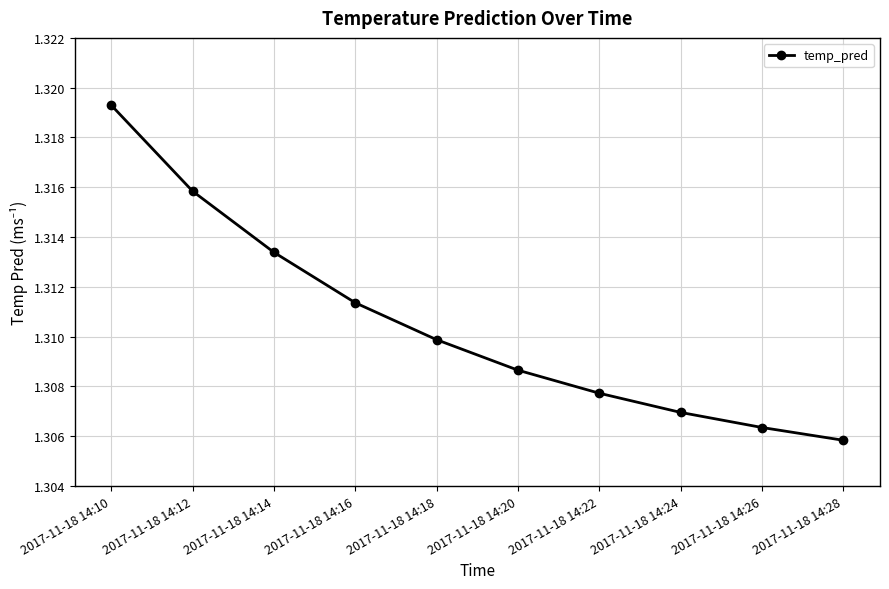

What is the sum of all values?

13.1